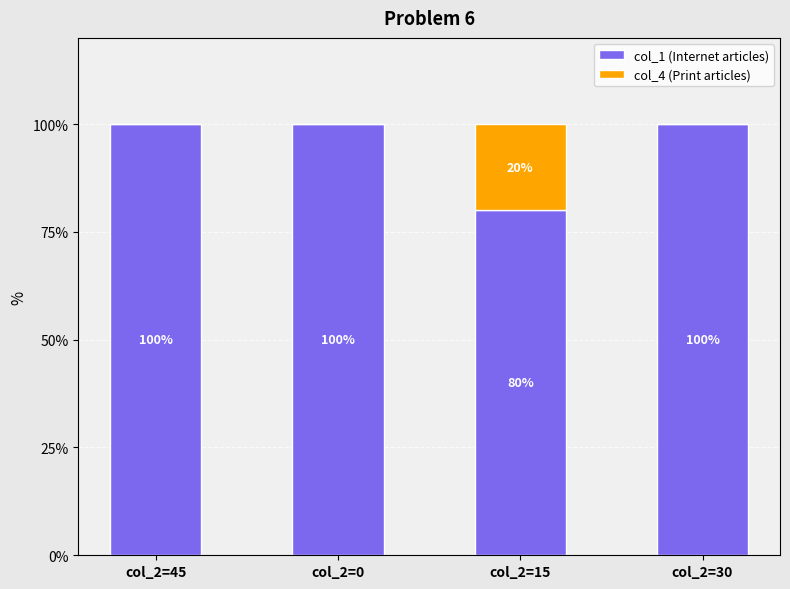

Count the number of data series in this chart.

2